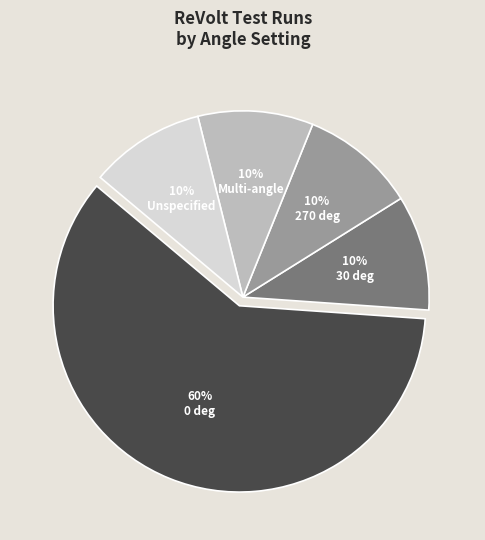

True or false: Unspecified accounts for 23% of the total.

False